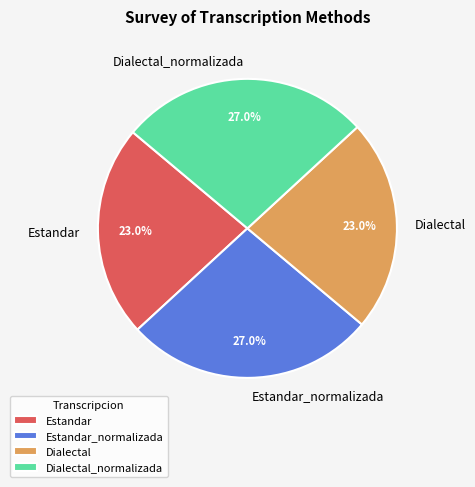

Count the number of slices in the pie.

4